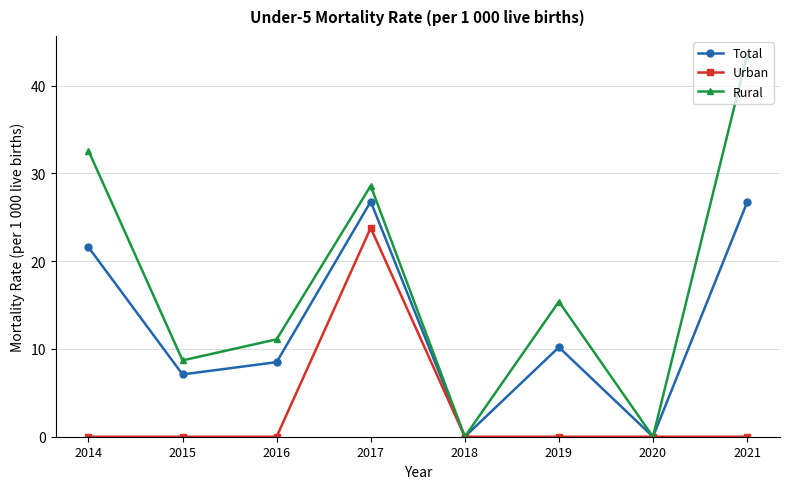

Which series has the widest spread of values?

Rural